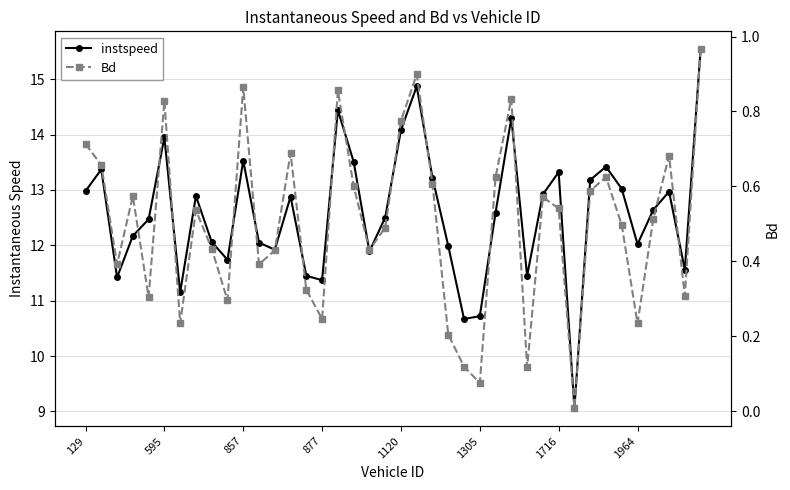

The value of Bd at 34 is 0.5. True or false?

True